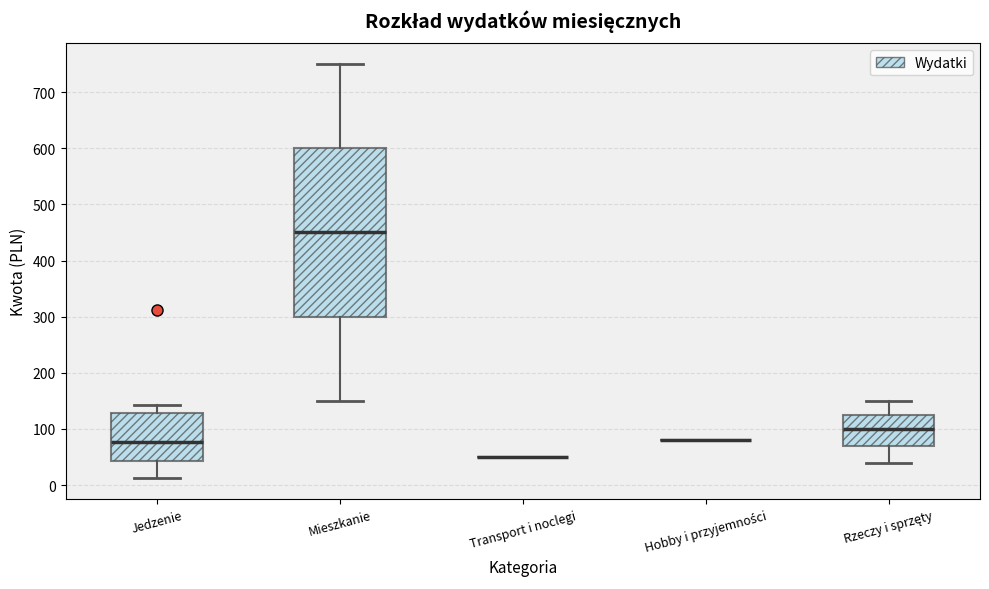

Reading left to right, read every box against the y-axis: the position of its median line, the range the box covers, and the ends of its whiskers. The values are not printed on the chart, so give them approximately, as read against the axis.

Jedzenie: median 80, box 40 to 130, whiskers 10 to 140
Mieszkanie: median 450, box 300 to 600, whiskers 150 to 750
Transport i noclegi: box collapsed to a line at 50, whiskers 50 to 50
Hobby i przyjemności: box collapsed to a line at 80, whiskers 80 to 80
Rzeczy i sprzęty: median 100, box 70 to 130, whiskers 40 to 150